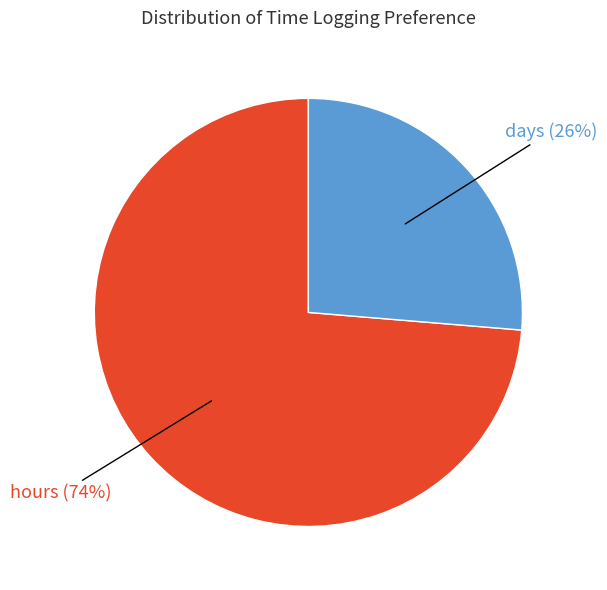

To the nearest percent, what is the average slice percentage?

50%